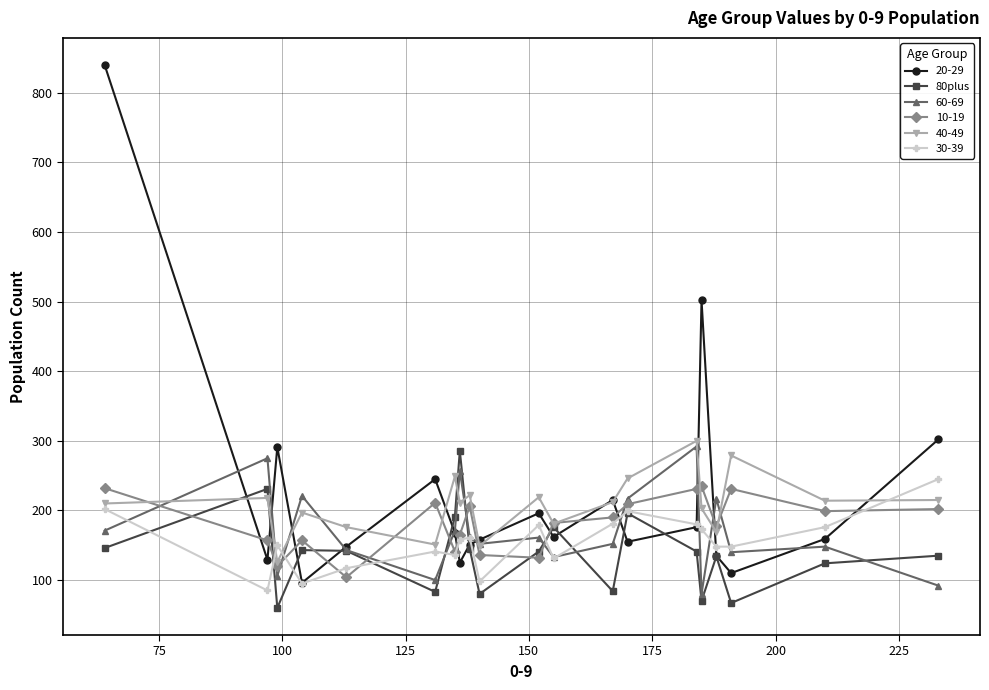

Which series has the largest range (max minus min)?

20-29